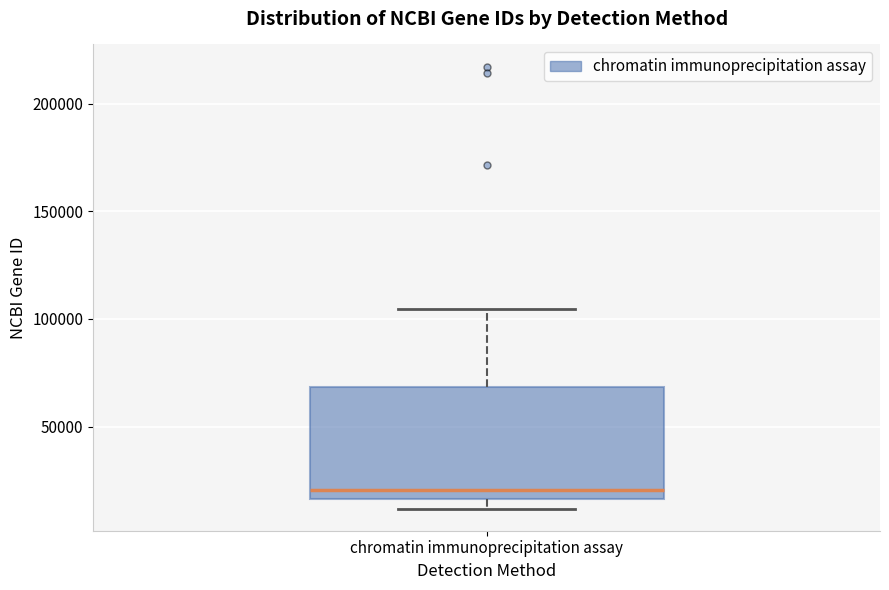

Read this box plot against the y-axis: the position of the median line, the range covered by the box, and the ends of both whiskers. The values are not printed on the chart, so give them approximately, as read against the axis.

median 20000, box 15000 to 70000, whiskers 10000 to 105000